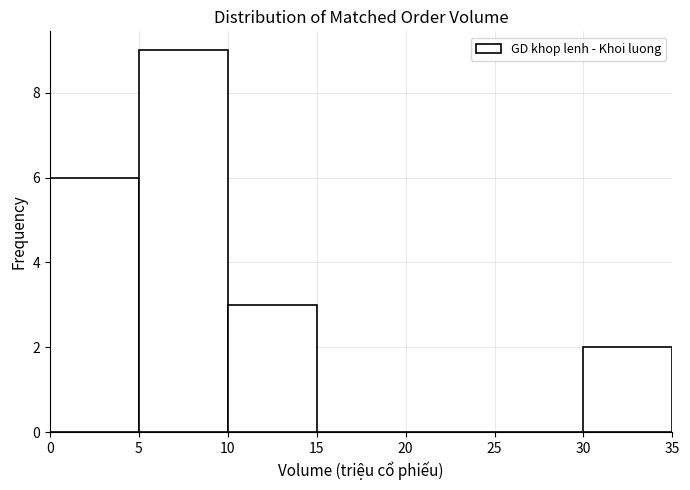

Reading left to right, transcribe this chart: for each bar, give the range it covers on the x-axis and its height. The values are not printed on the chart, so give them approximately, as read against the axis.

0 to 5: 6
5 to 10: 9
10 to 15: 3
15 to 20: 0
20 to 25: 0
25 to 30: 0
30 to 35: 2